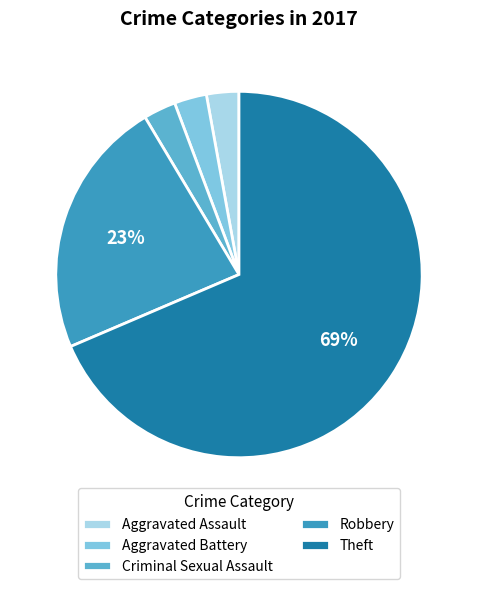

Which slice is the largest?

Theft